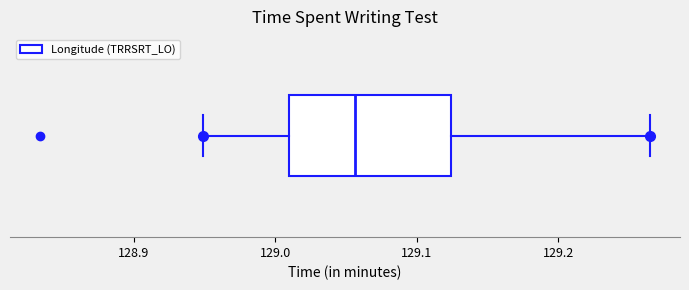

Where is the left edge of the box on the x-axis? The values are not printed on the chart, so give them approximately, as read against the axis.

129.01